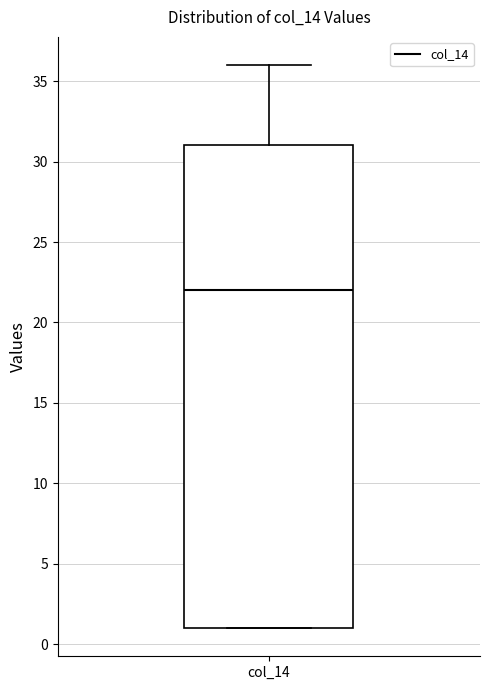

Where is the upper edge of the box for col_14 on the y-axis? The values are not printed on the chart, so give them approximately, as read against the axis.

31